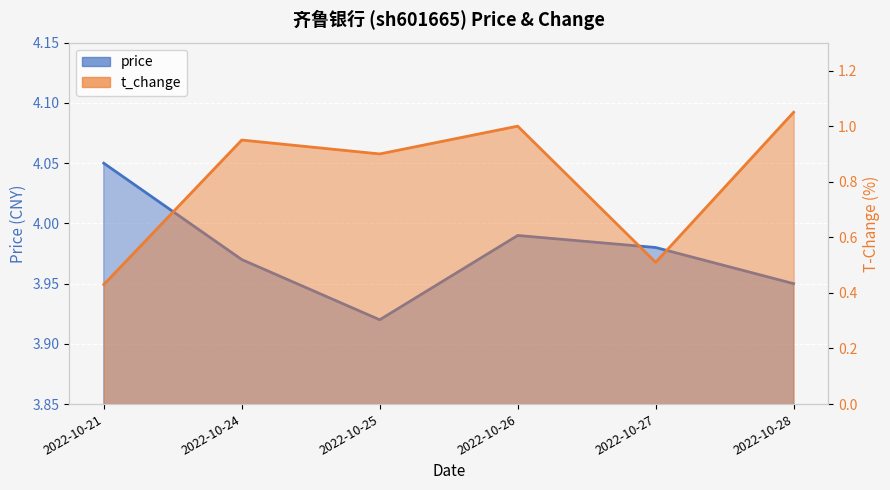

True or false: price and t_change cross at least once.

False